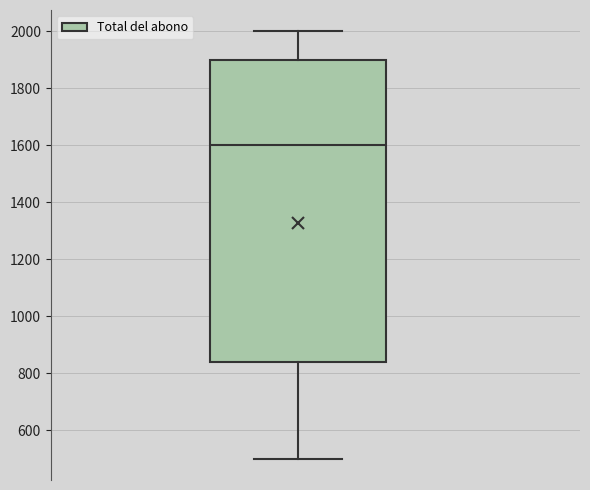

Read this box plot against the y-axis: the position of the median line, the range covered by the box, and the ends of both whiskers. The values are not printed on the chart, so give them approximately, as read against the axis.

median 1600, box 840 to 1900, whiskers 500 to 2000